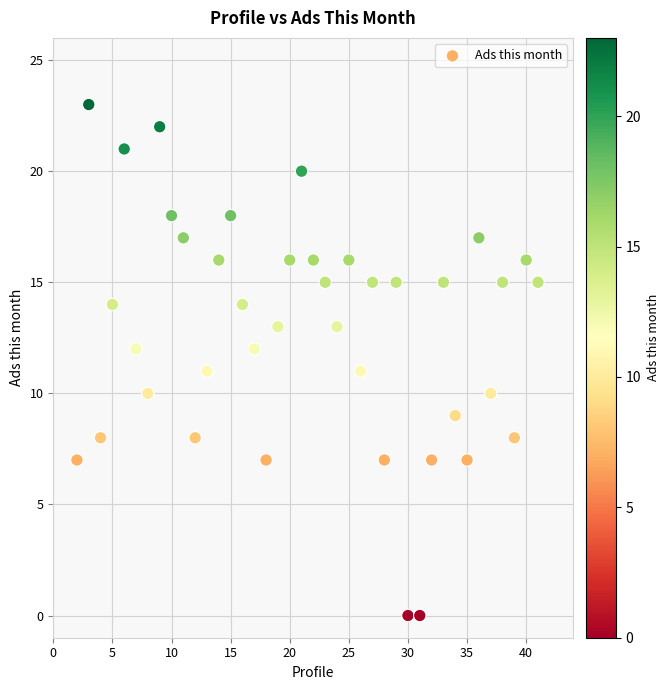

What is the range of Y values (max minus min)?

23